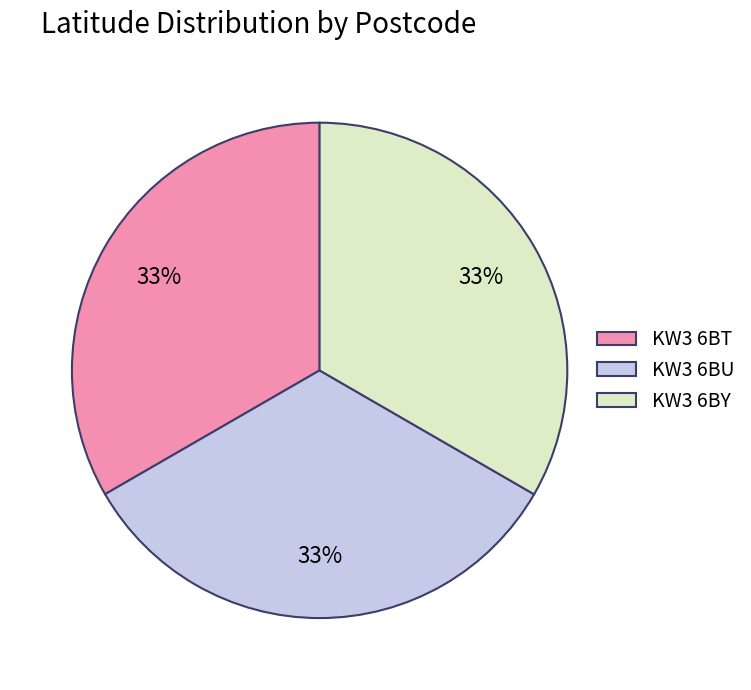

To the nearest percent, what percentage of the pie is KW3 6BY?

33%